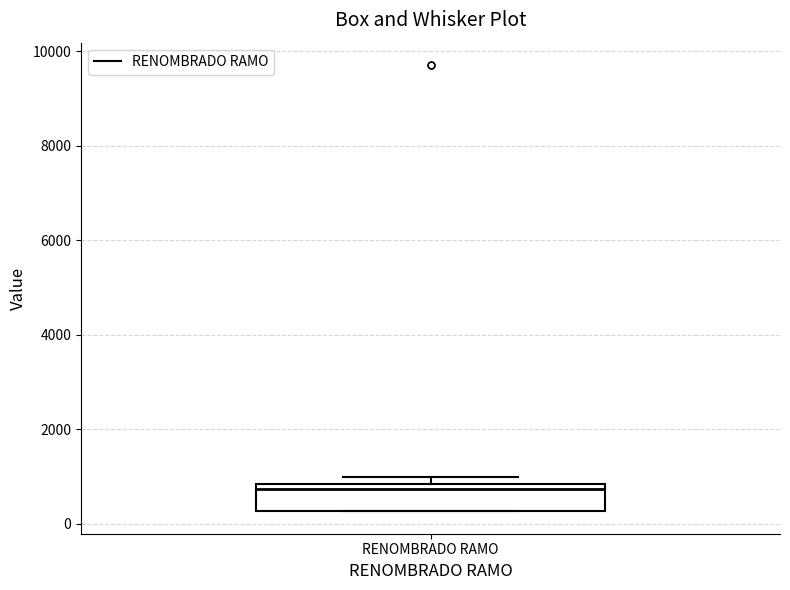

Where is the lower edge of the box for RENOMBRADO RAMO on the y-axis? The values are not printed on the chart, so give them approximately, as read against the axis.

200